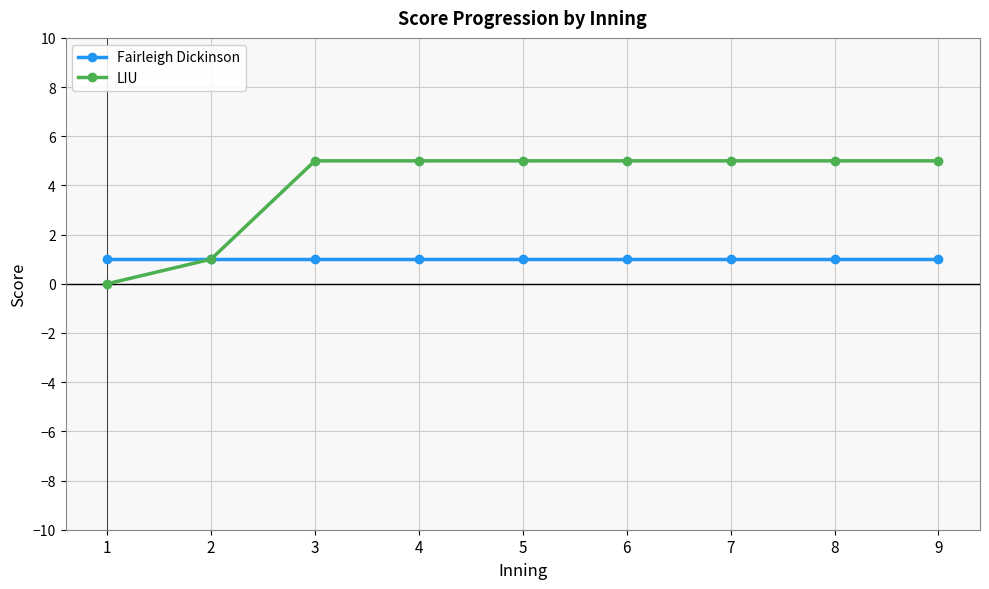

The value of Fairleigh Dickinson at 8 is 1. True or false?

True